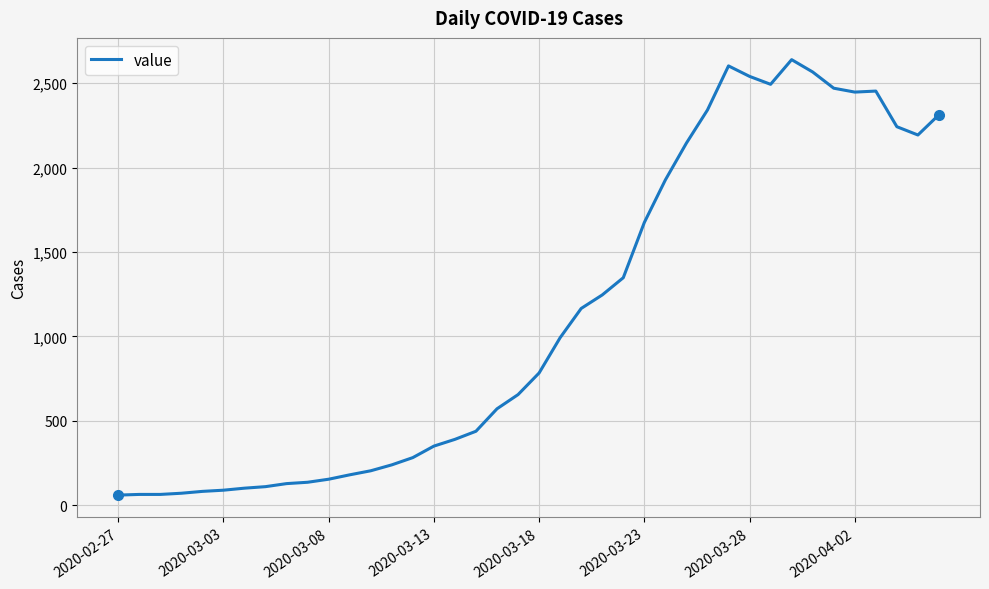

What is the maximum value shown in the chart?

2639